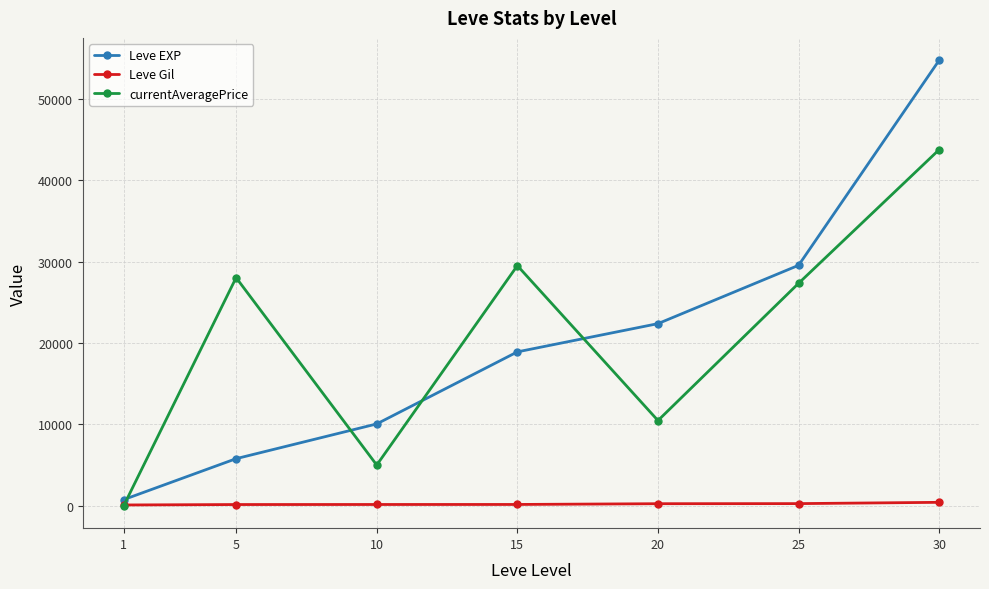

What is the sum of the Leve Gil values at 30 and 25?

714.8